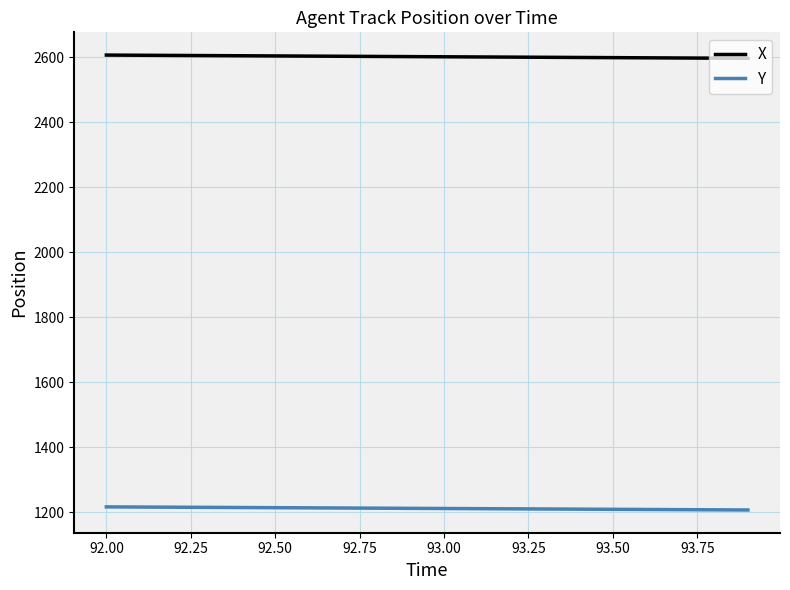

Rank the series by their maximum value, from lowest to highest.

Y, X